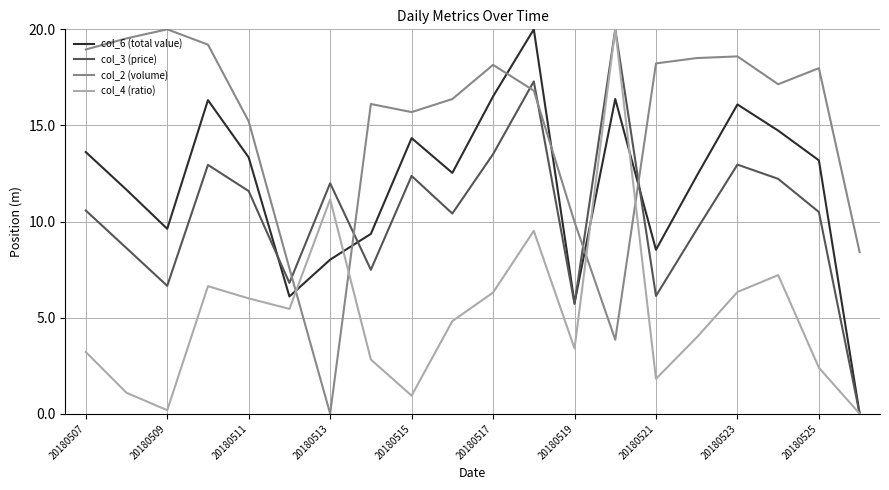

What are all the series names shown in the legend?

col_6 (total value), col_3 (price), col_2 (volume), col_4 (ratio)